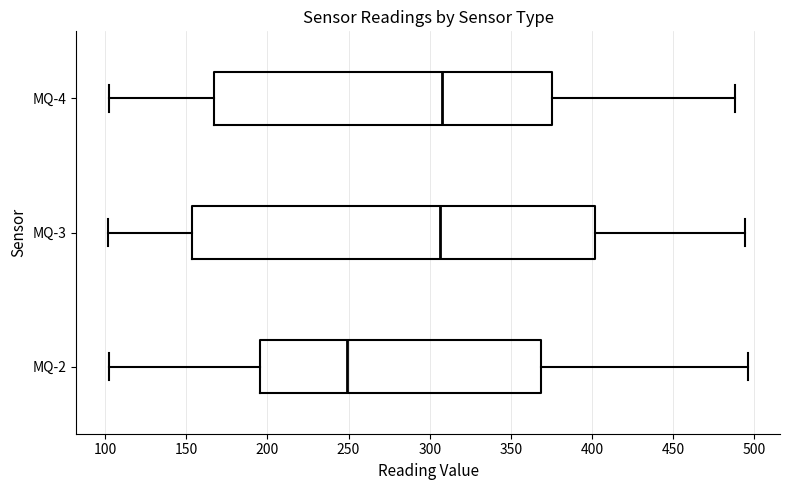

Reading bottom to top, transcribe this box plot: for each box, give where its median line is, the range the box spans, and where its two whiskers end, as read against the x-axis. The values are not printed on the chart, so give them approximately, as read against the axis.

MQ-2: median 250, box 195 to 370, whiskers 100 to 495
MQ-3: median 305, box 155 to 400, whiskers 100 to 495
MQ-4: median 310, box 165 to 375, whiskers 105 to 490